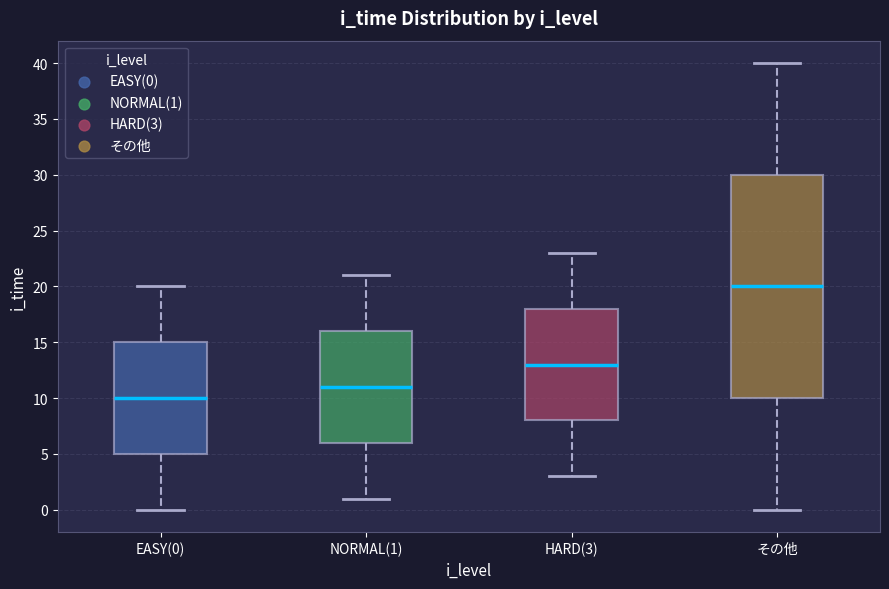

Which box is the tallest, from its lower edge to its upper edge?

その他